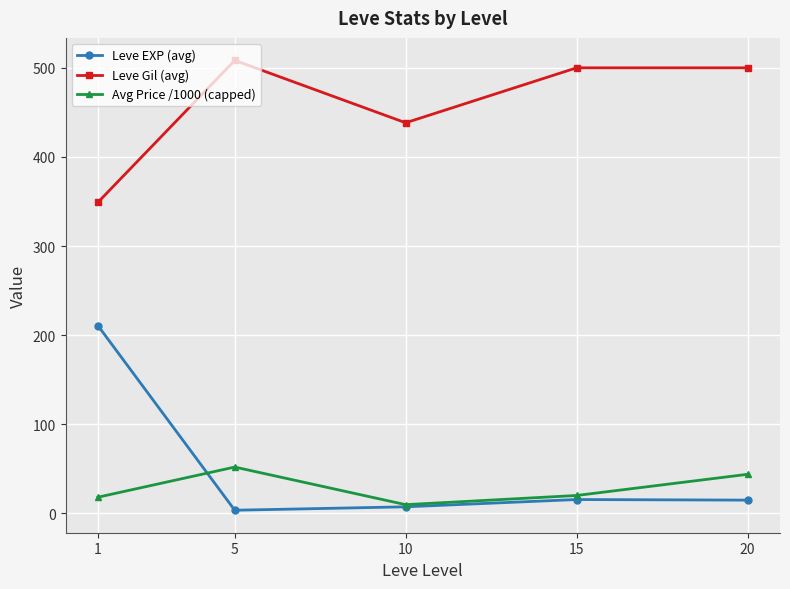

What is the total value across all series at 5?

564.1